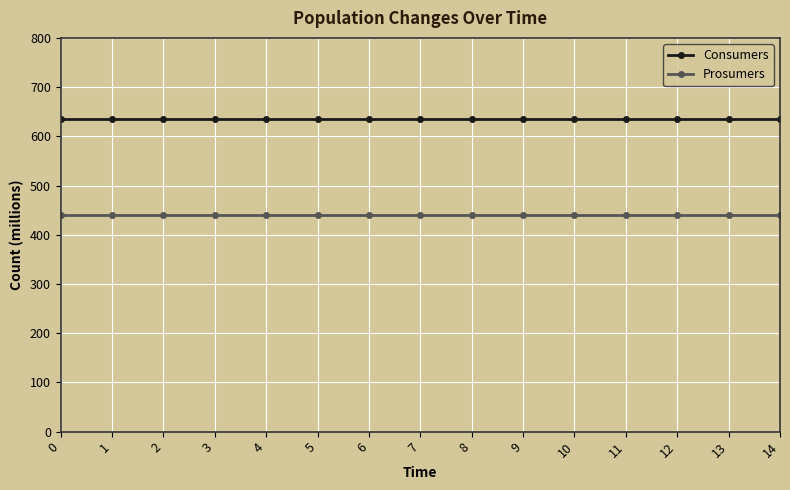

The value of Prosumers at 9 is 440. True or false?

True